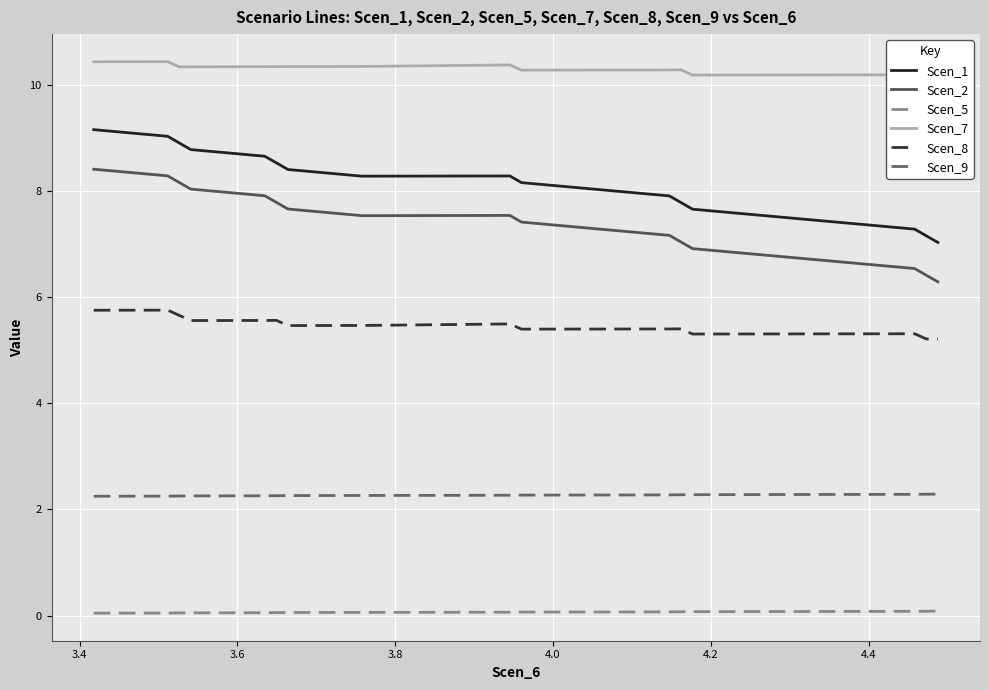

True or false: Scen_1 and Scen_5 cross at least once.

False